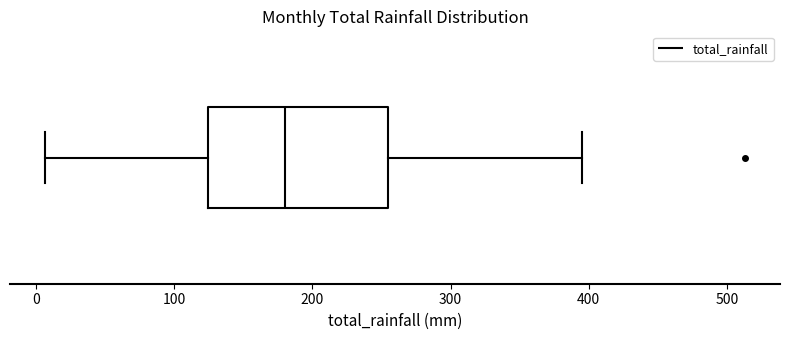

Read this box plot against the x-axis: the position of the median line, the range covered by the box, and the ends of both whiskers. The values are not printed on the chart, so give them approximately, as read against the axis.

median 180, box 120 to 250, whiskers 10 to 400